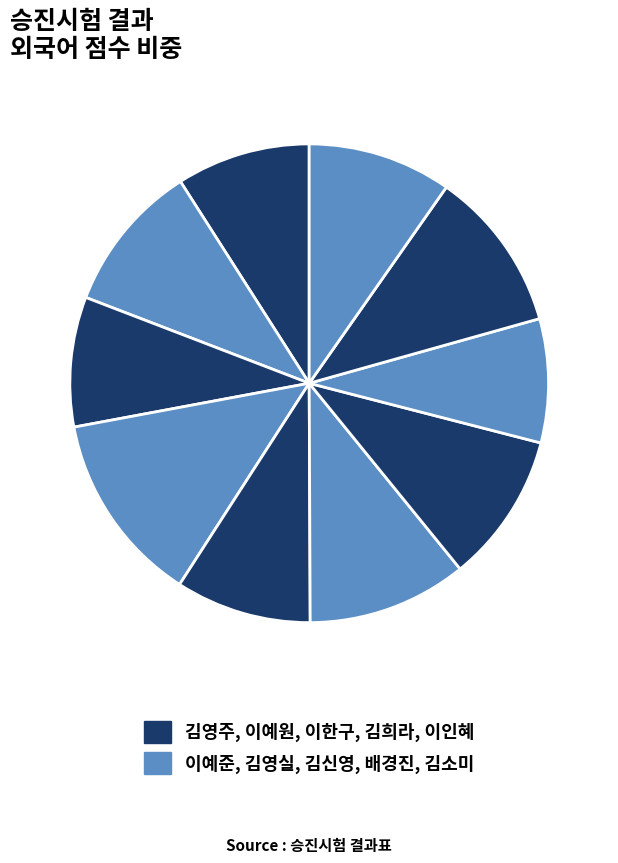

How many segments does this pie chart have?

10